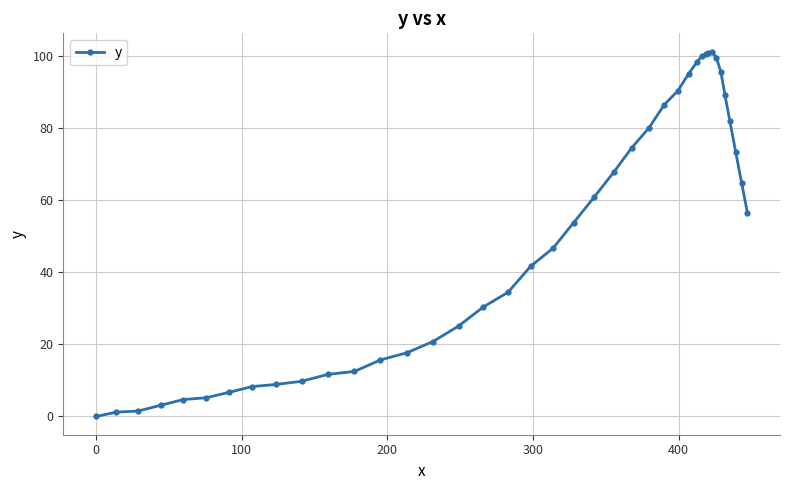

What is the value of the 20th point from the left?

46.7